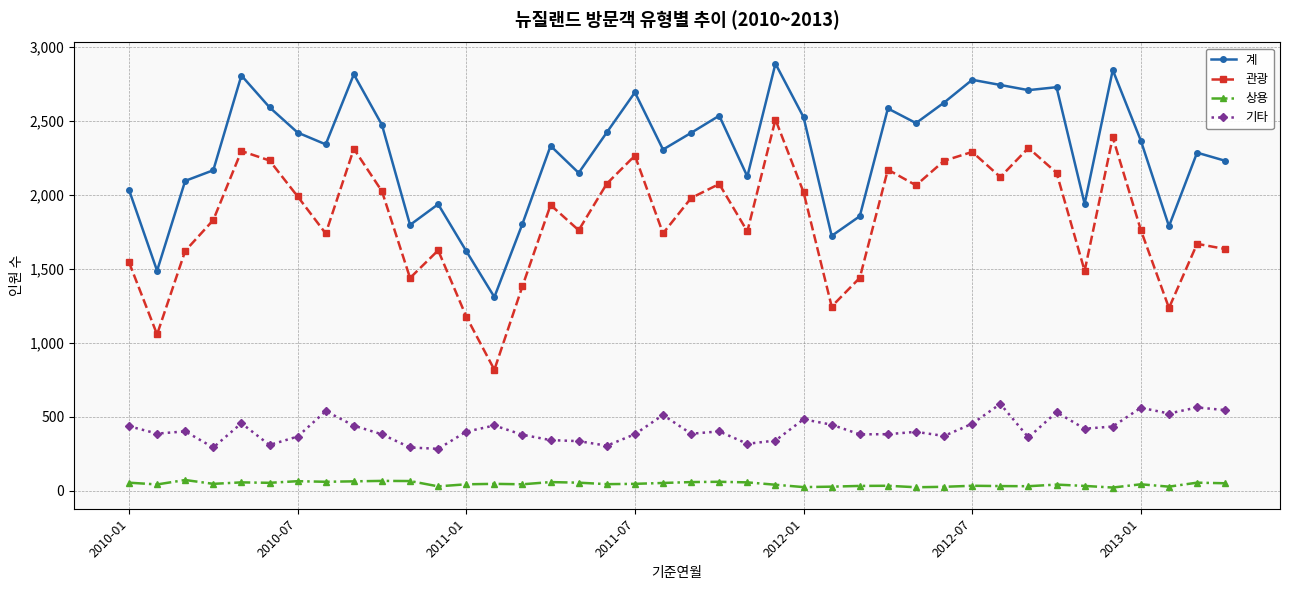

Which series has the largest range (max minus min)?

관광